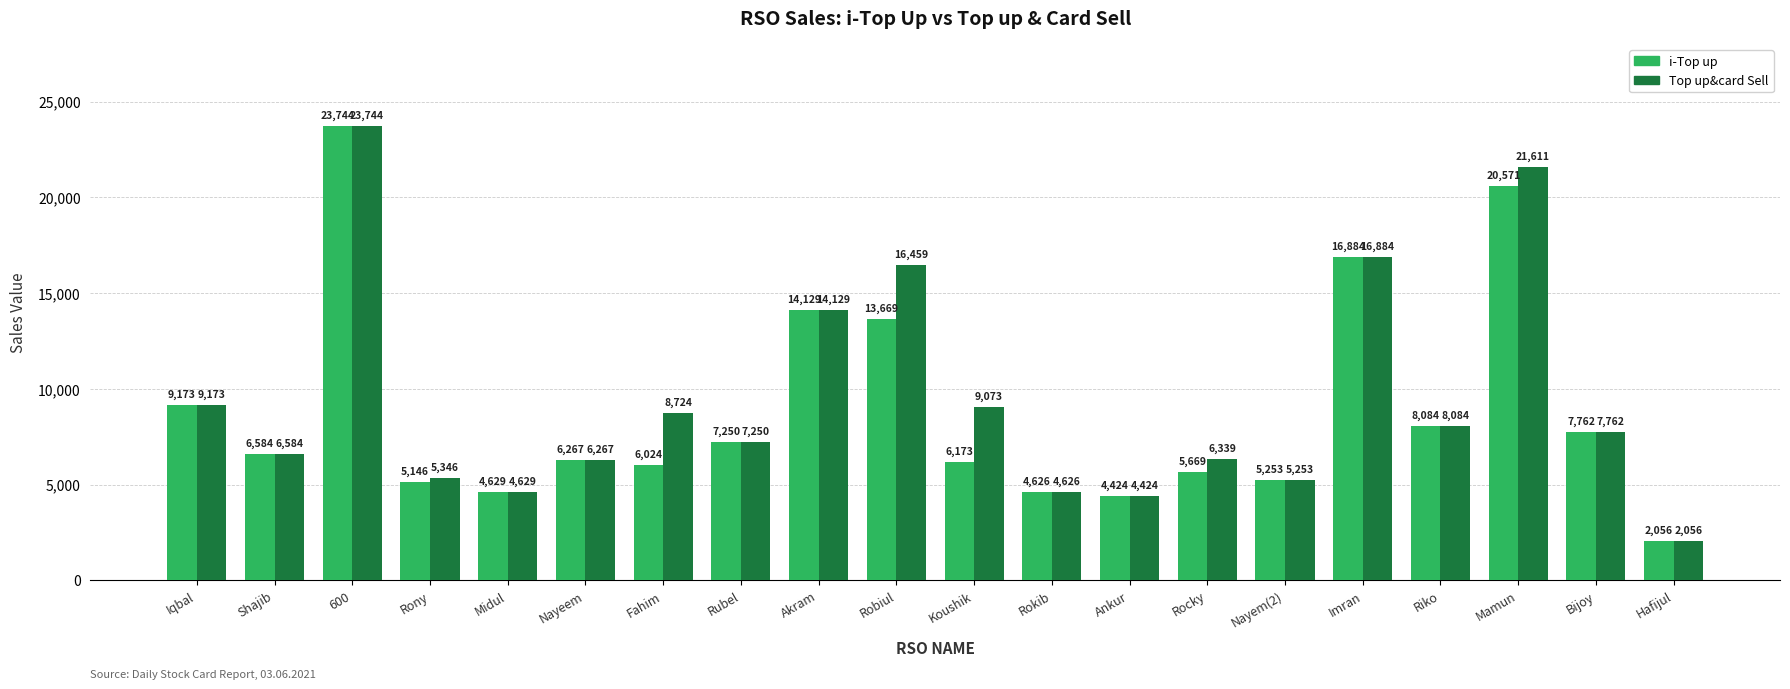

Reading left to right, extract all data points from this chart.

i-Top up: 9173	6584	23744	5146	4629	6267	6024	7250	14129	13669	6173	4626	4424	5669	5253	16884	8084	20571	7762	2056
Top up&card Sell: 9173	6584	23744	5346	4629	6267	8724	7250	14129	16459	9073	4626	4424	6339	5253	16884	8084	21611	7762	2056